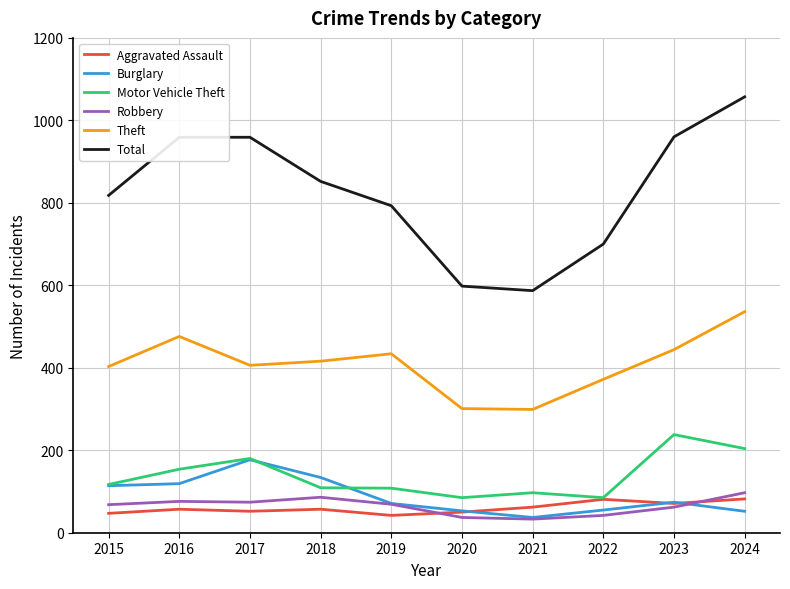

What is the total value across all series at 2018?

1654